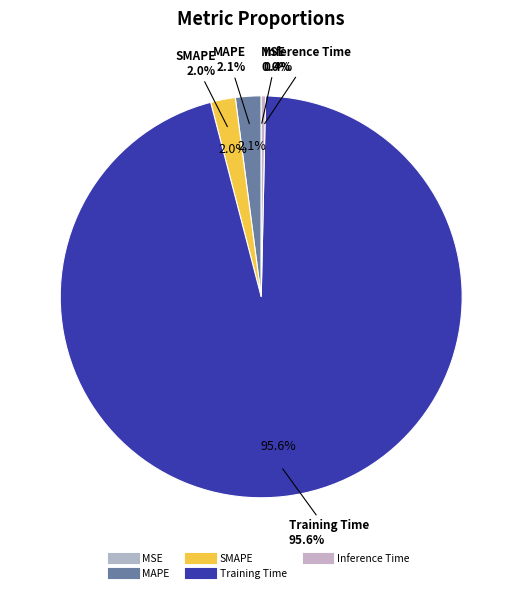

Does Inference Time represent more than half of the total?

No